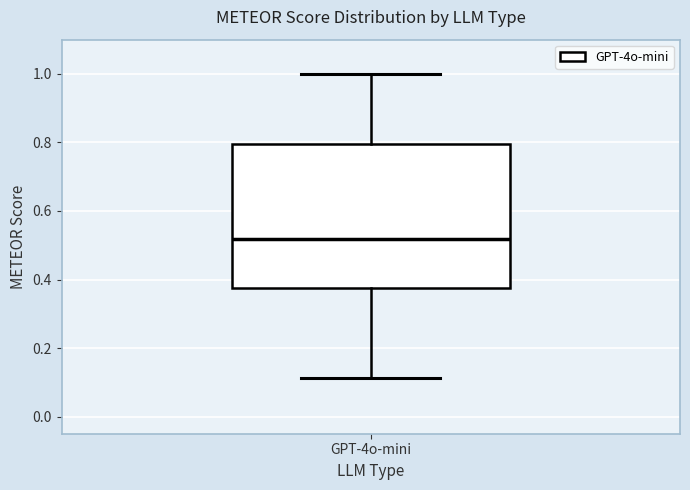

Read this box plot against the y-axis: the position of the median line, the range covered by the box, and the ends of both whiskers. The values are not printed on the chart, so give them approximately, as read against the axis.

median 0.52, box 0.38 to 0.80, whiskers 0.12 to 1.00